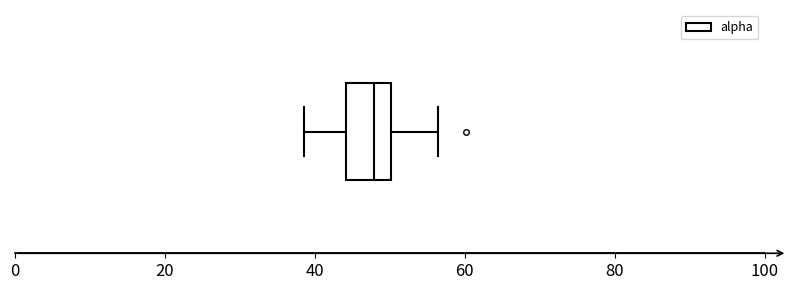

Transcribe this box plot: give where the median line is, the range the box spans, and where the two whiskers end, as read against the x-axis. The values are not printed on the chart, so give them approximately, as read against the axis.

median 48, box 44 to 50, whiskers 38 to 56